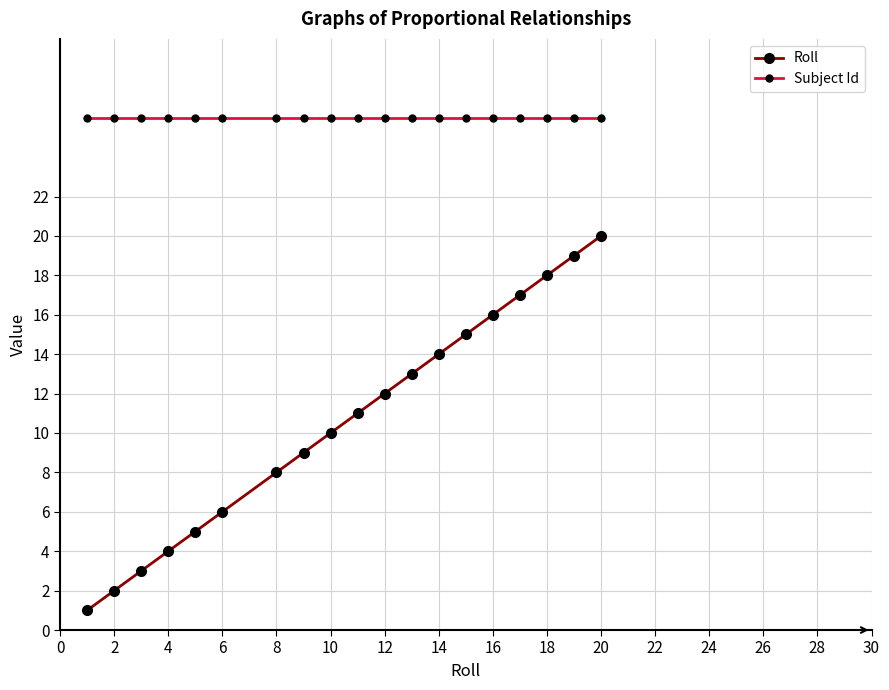

Which series has the largest total across all categories?

Subject Id